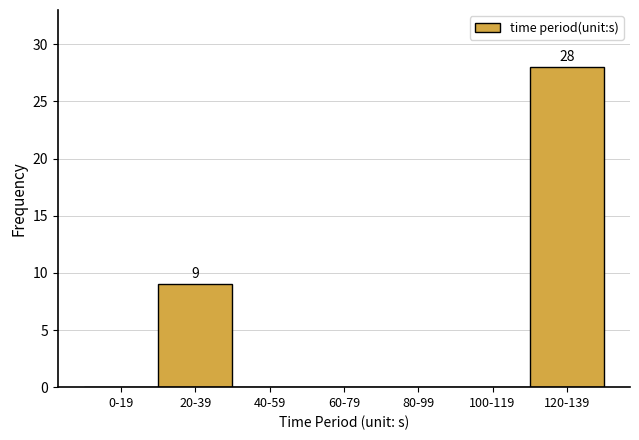

Reading left to right, extract all data points from this chart.

0-19=0	20-39=9	40-59=0	60-79=0	80-99=0	100-119=0	120-139=28